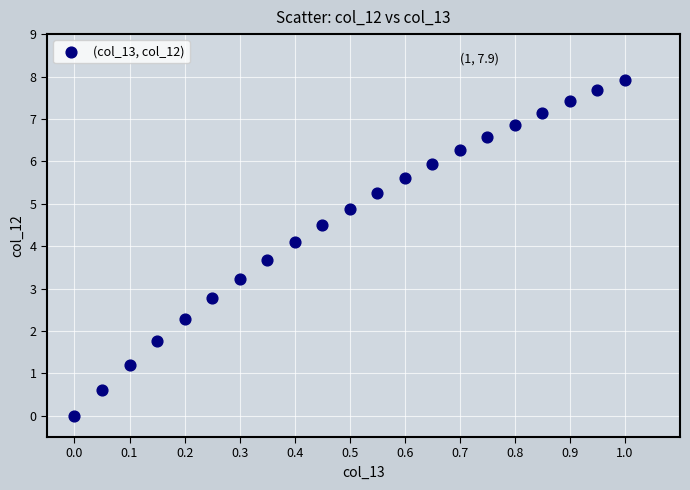

What is the range of X values (max minus min)?

1.0